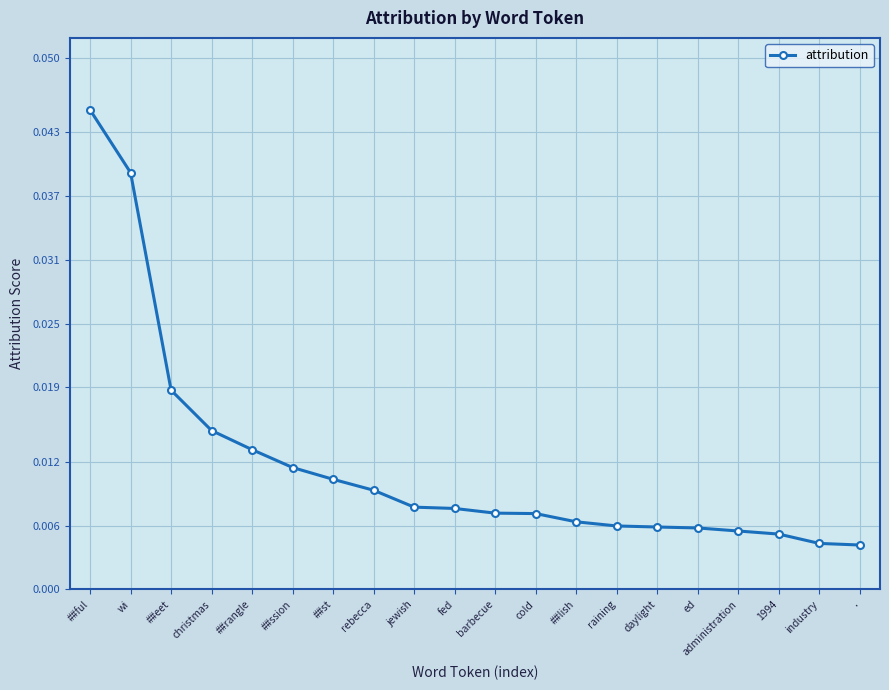

What position from the right is jewish?

12